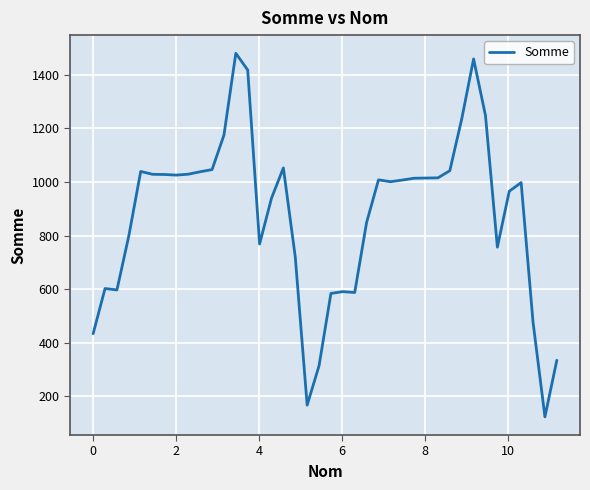

What is the difference between the maximum and minimum values?

1358.7